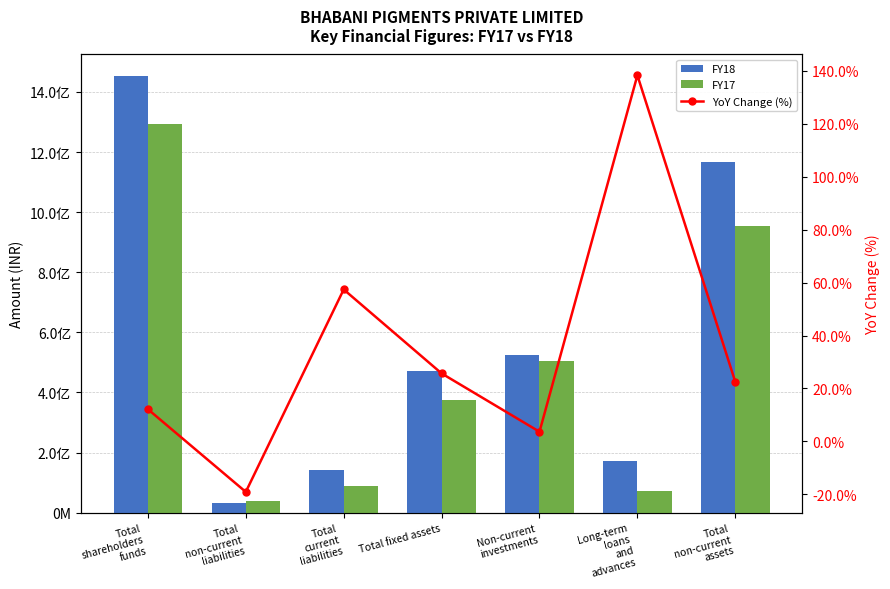

How many values in YoY Change (%) are below zero?

1